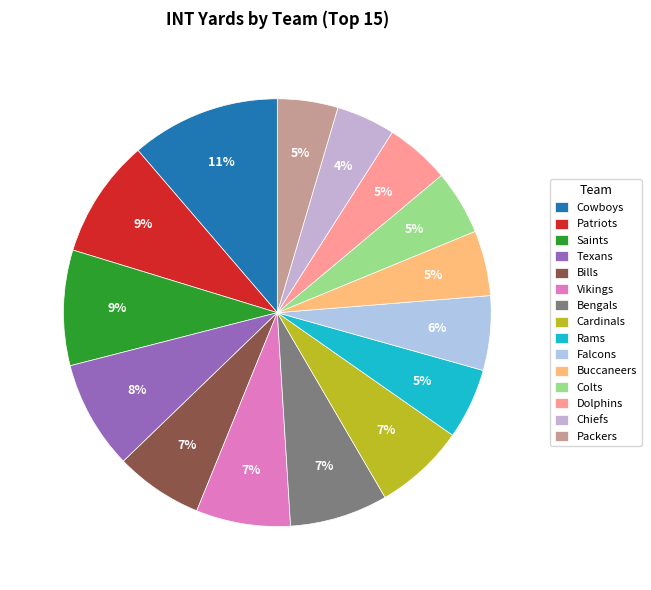

Approximately how many times larger is the value at Saints compared to Falcons?

1.5